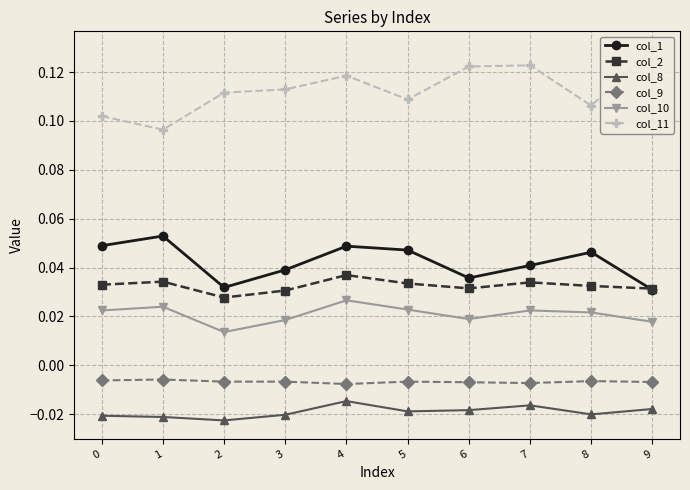

True or false: col_10 and col_1 intersect in this chart.

False